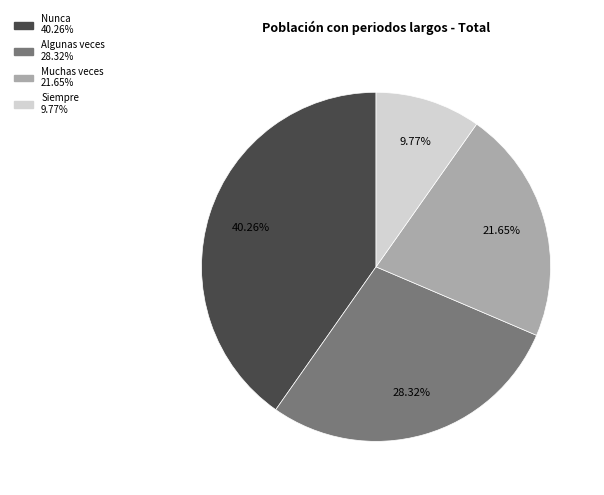

Which has a higher value, Muchas veces or Algunas veces?

Algunas veces